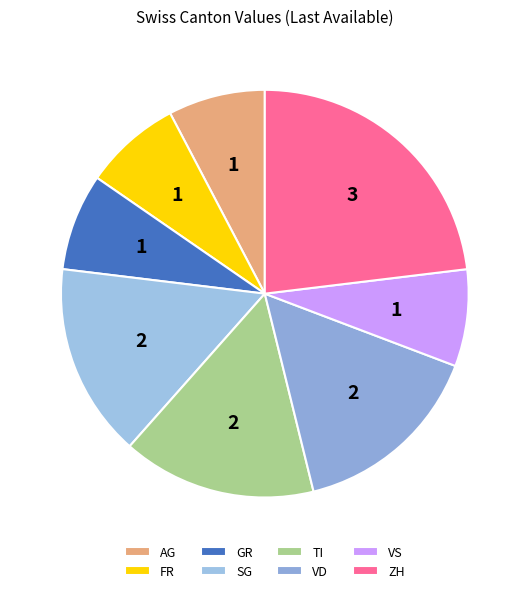

Does AG represent more than half of the total?

No